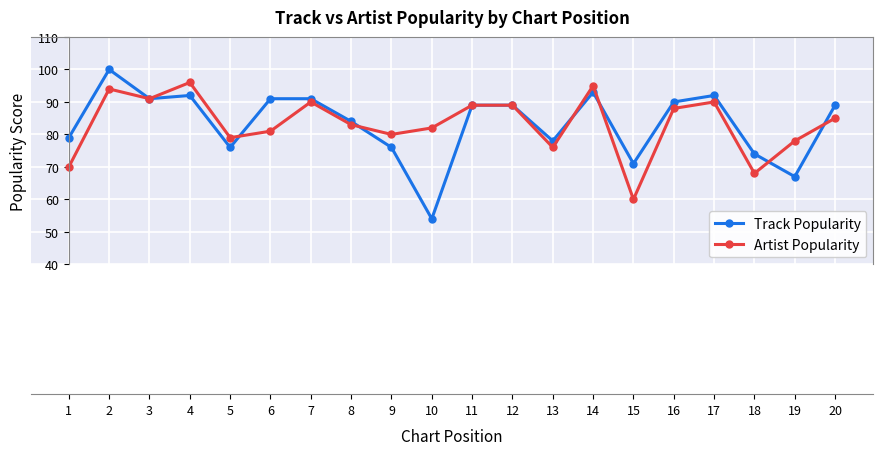

At how many categories does at least one series exceed 67?

20